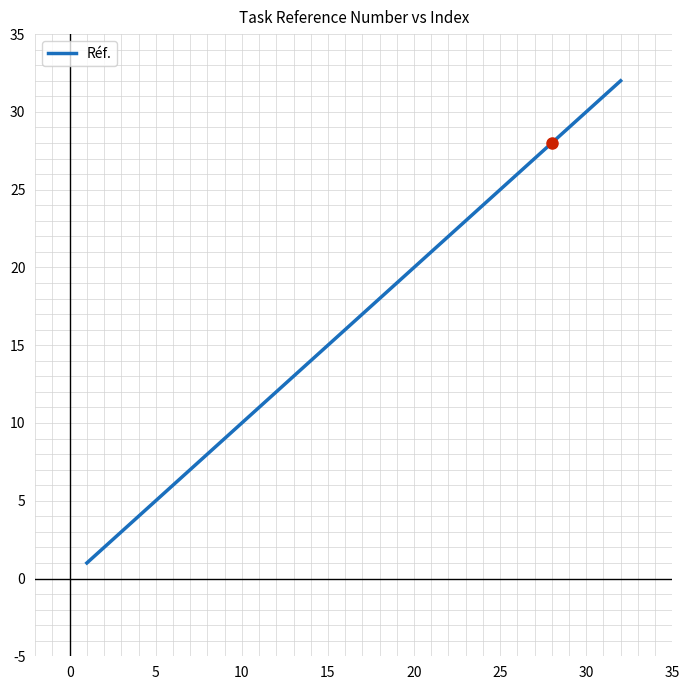

What is the greatest value displayed?

32